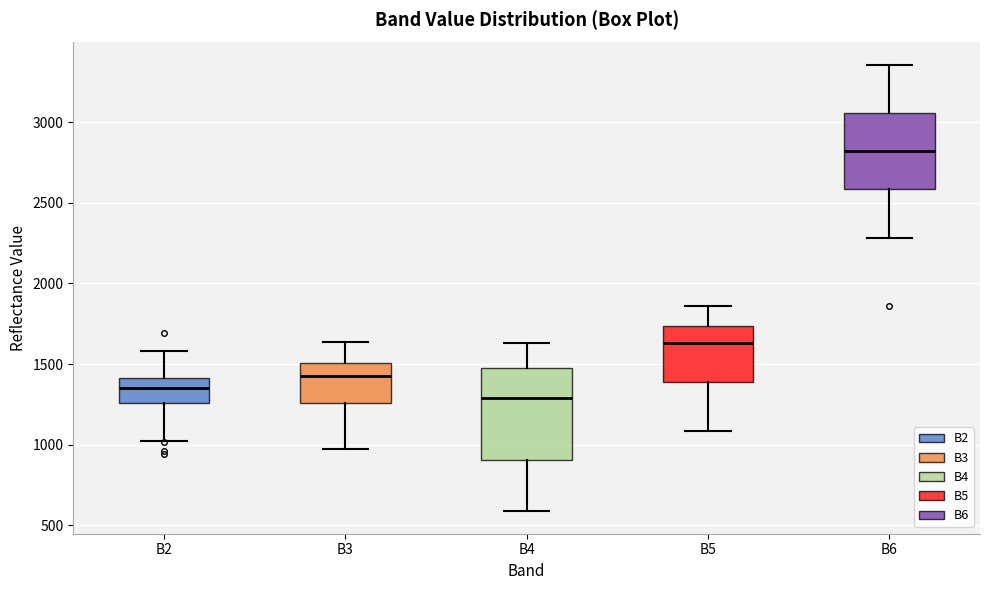

Reading left to right, transcribe this box plot: for each box, give where its median line is, the range the box spans, and where its two whiskers end, as read against the y-axis. The values are not printed on the chart, so give them approximately, as read against the axis.

B2: median 1350, box 1250 to 1400, whiskers 1050 to 1600
B3: median 1450, box 1250 to 1500, whiskers 950 to 1650
B4: median 1300, box 900 to 1450, whiskers 600 to 1650
B5: median 1650, box 1400 to 1750, whiskers 1100 to 1850
B6: median 2800, box 2600 to 3050, whiskers 2300 to 3350